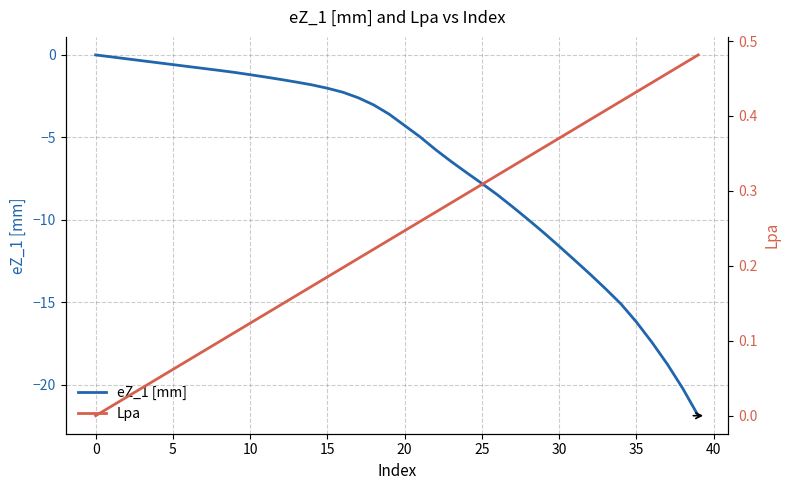

Reading left to right, list all the values displayed in this chart.

eZ_1 [mm]: 0.0	-0.1	-0.2	-0.4	-0.5	-0.6	-0.7	-0.8	-0.9	-1.1	-1.2	-1.3	-1.5	-1.6	-1.8	-2.0	-2.3	-2.6	-3.0	-3.6	-4.3	-5.0	-5.7	-6.5	-7.1	-7.8	-8.5	-9.2	-10.0	-10.8	-11.6	-12.4	-13.3	-14.2	-15.1	-16.2	-17.4	-18.8	-20.2	-21.9
Lpa: 0.0	0.0	0.0	0.0	0.0	0.1	0.1	0.1	0.1	0.1	0.1	0.1	0.1	0.2	0.2	0.2	0.2	0.2	0.2	0.2	0.2	0.3	0.3	0.3	0.3	0.3	0.3	0.3	0.3	0.4	0.4	0.4	0.4	0.4	0.4	0.4	0.4	0.5	0.5	0.5